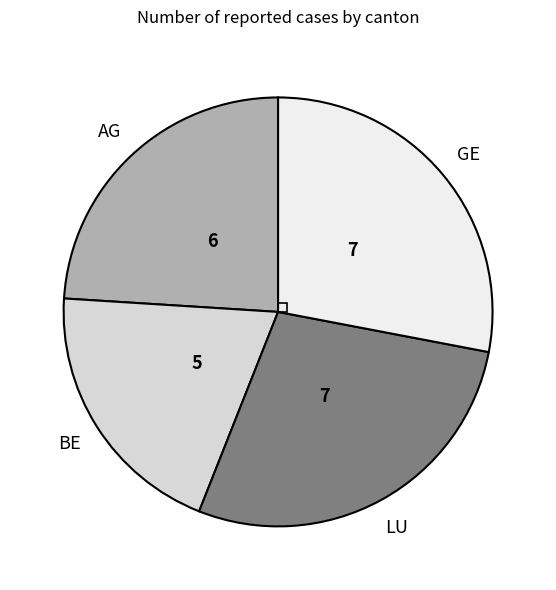

Which category has the smallest portion of the pie?

BE